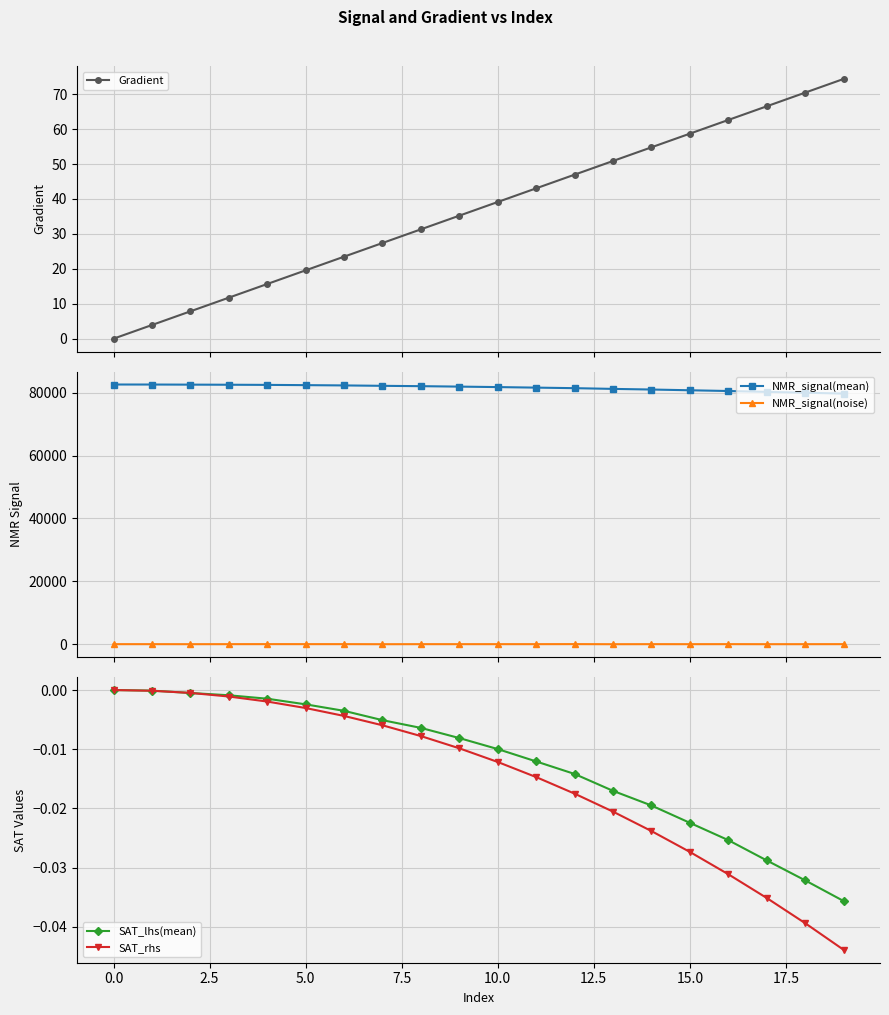

True or false: NMR_signal(noise) has a value of 0.7 at 16.

False